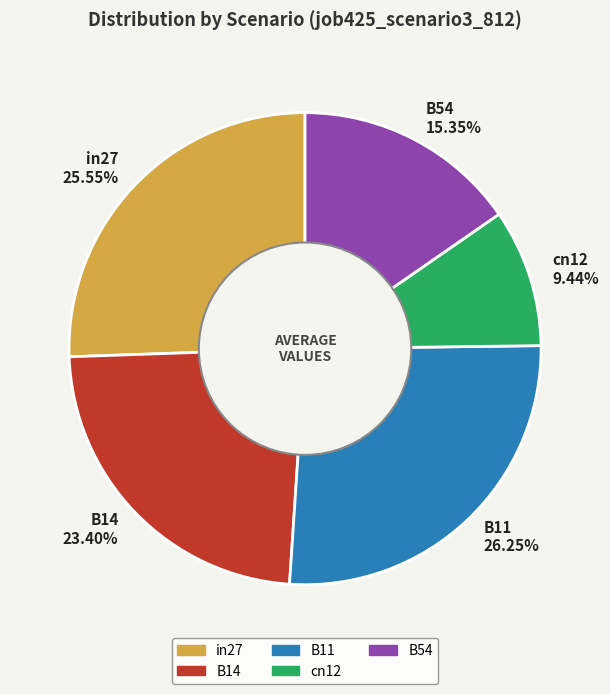

Between in27 25.55% and B14 23.40%, which is larger?

in27 25.55%